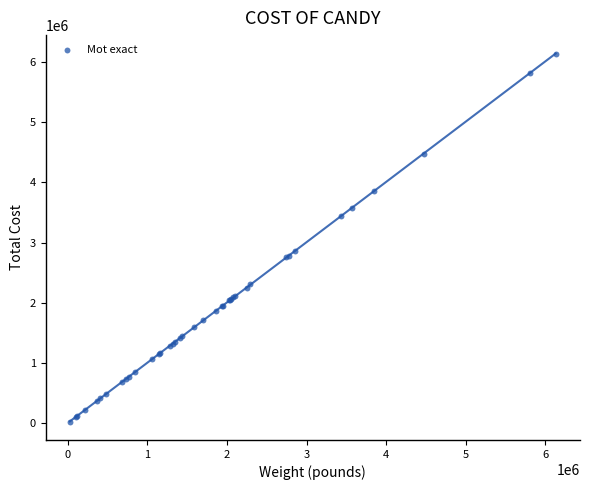

What Y value in the scatter plot is closest to 3082533?

2857436